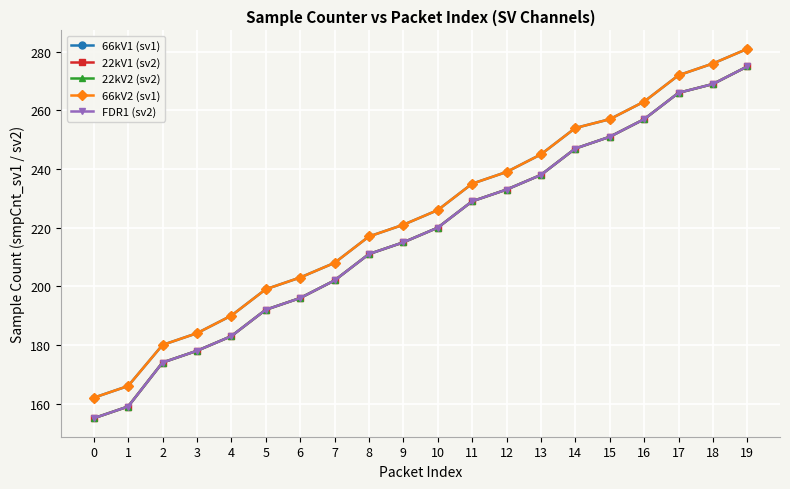

Does the chart have visible grid lines?

Yes